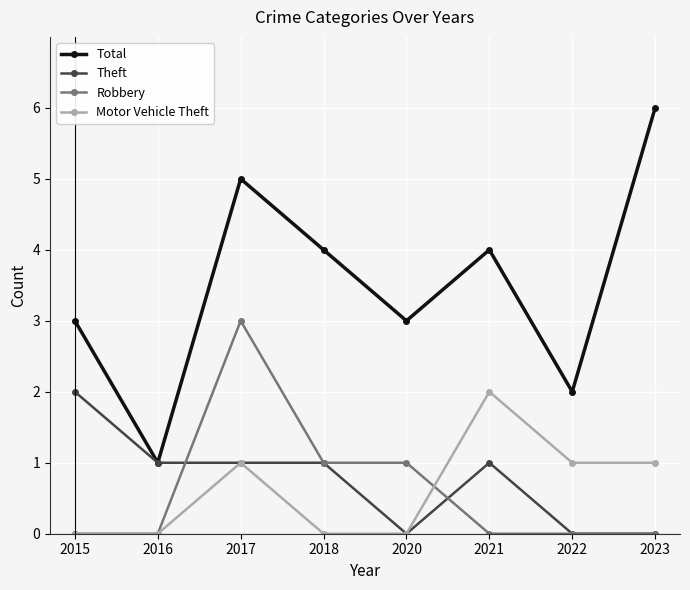

What is the total value across all series at 2015?

5